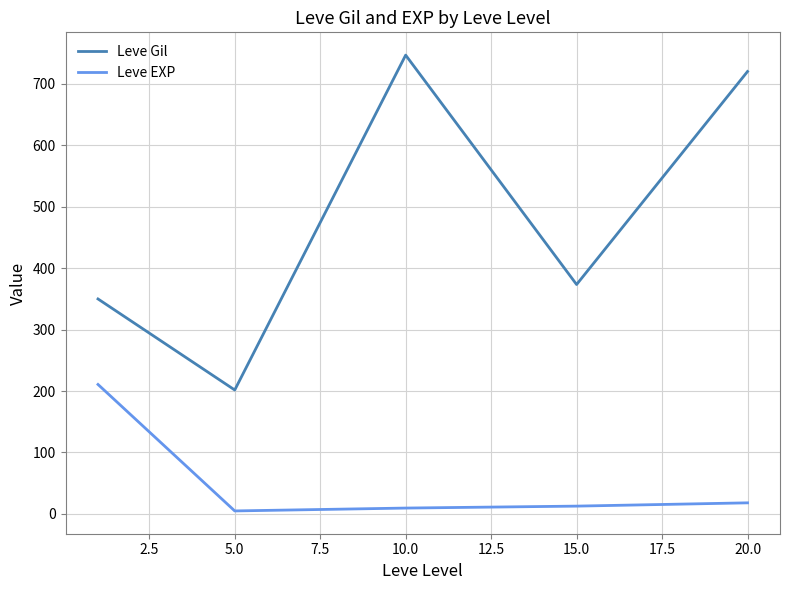

True or false: Leve Gil and Leve EXP intersect in this chart.

False